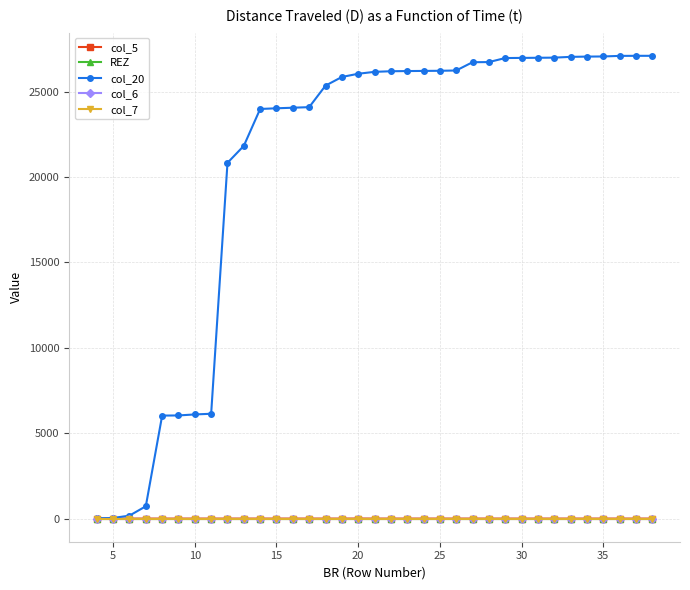

Count the col_5 values in the range 0 to 1.

34